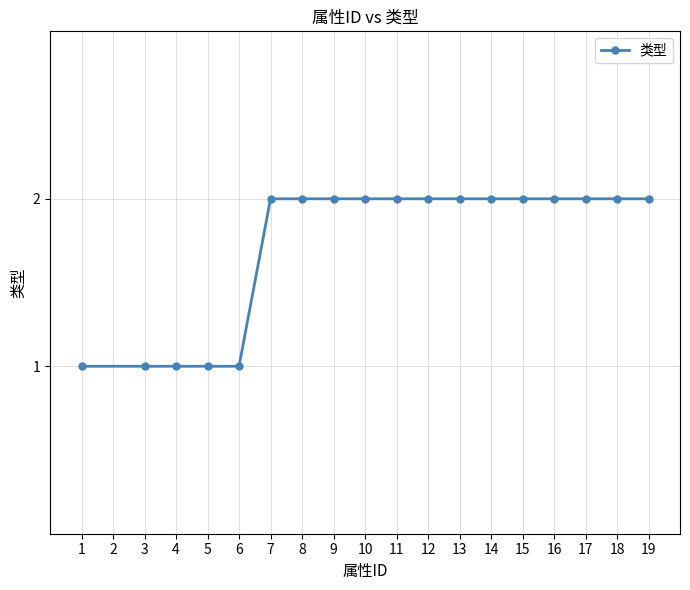

What is the ratio of the value at 15 to the value at 18?

1.0